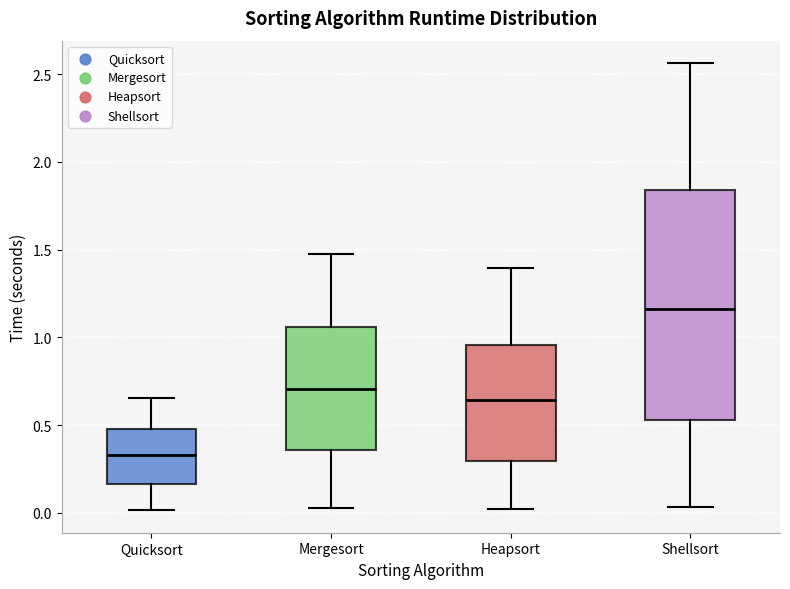

Where is the lower edge of the box for Mergesort on the y-axis? The values are not printed on the chart, so give them approximately, as read against the axis.

0.35